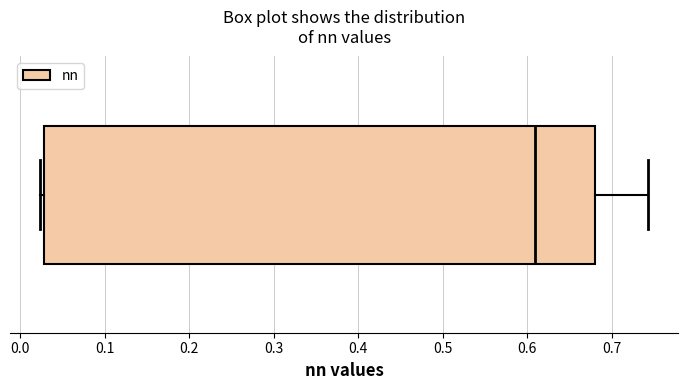

Transcribe this box plot: give where the median line is, the range the box spans, and where the two whiskers end, as read against the x-axis. The values are not printed on the chart, so give them approximately, as read against the axis.

median 0.61, box 0.03 to 0.68, whiskers 0.02 to 0.74